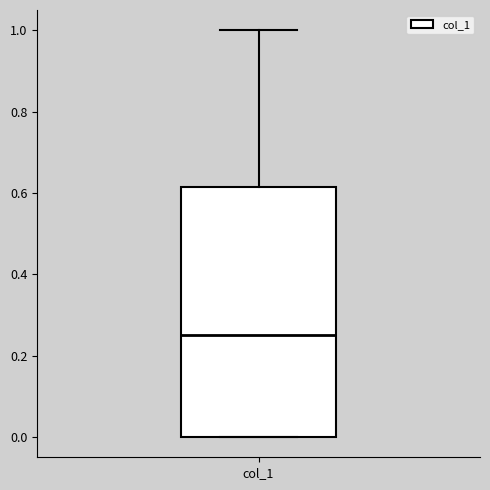

Where is the lower edge of the box for col_1 on the y-axis? The values are not printed on the chart, so give them approximately, as read against the axis.

0.00